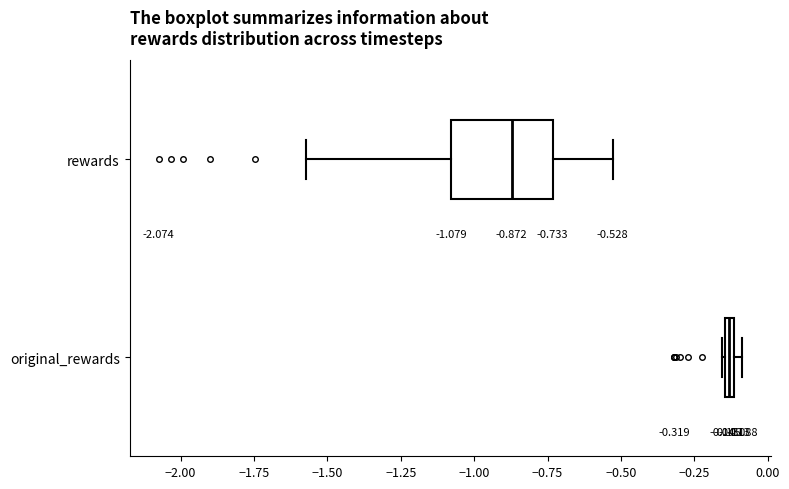

Which box is the widest, from its left edge to its right edge?

rewards